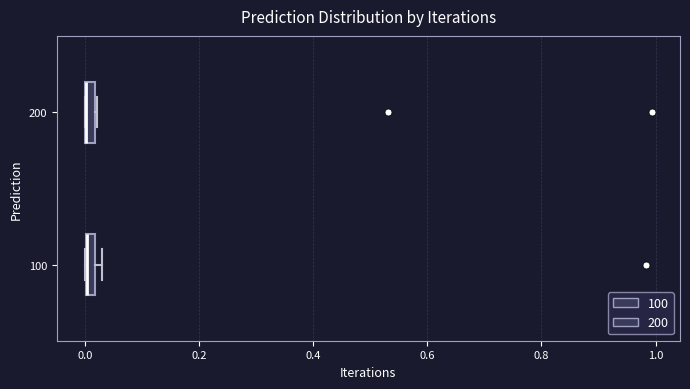

Where is the right edge of the box at y = 200 on the x-axis? The values are not printed on the chart, so give them approximately, as read against the axis.

0.02